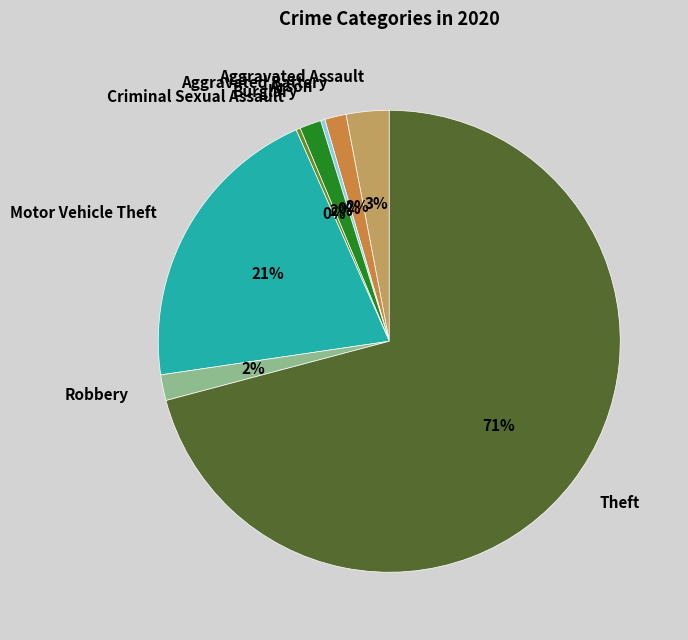

What is the majority slice?

Theft